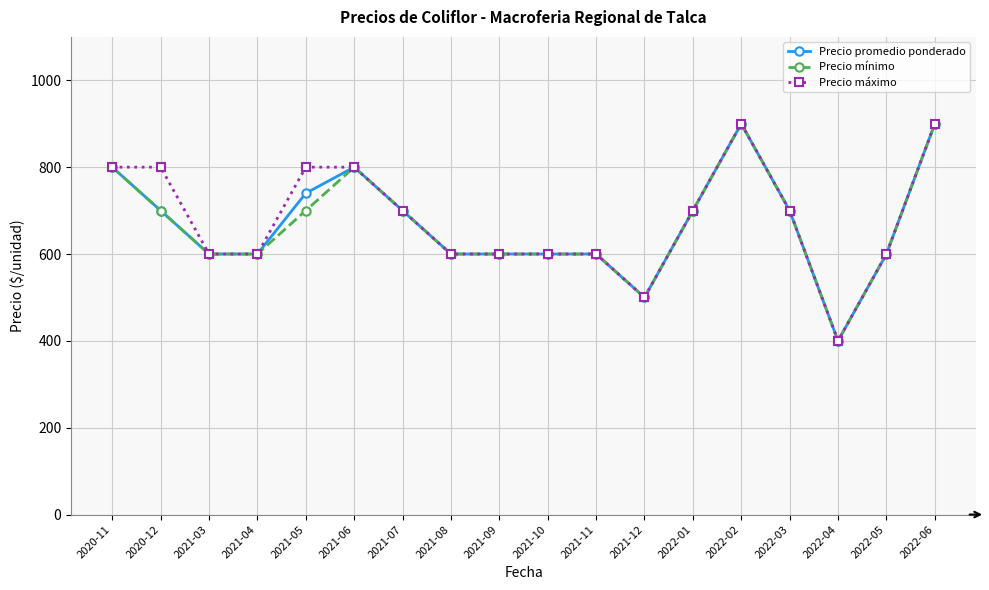

Is the value of Precio mínimo at 2021-07 greater than the value of Precio máximo at 2020-11?

No